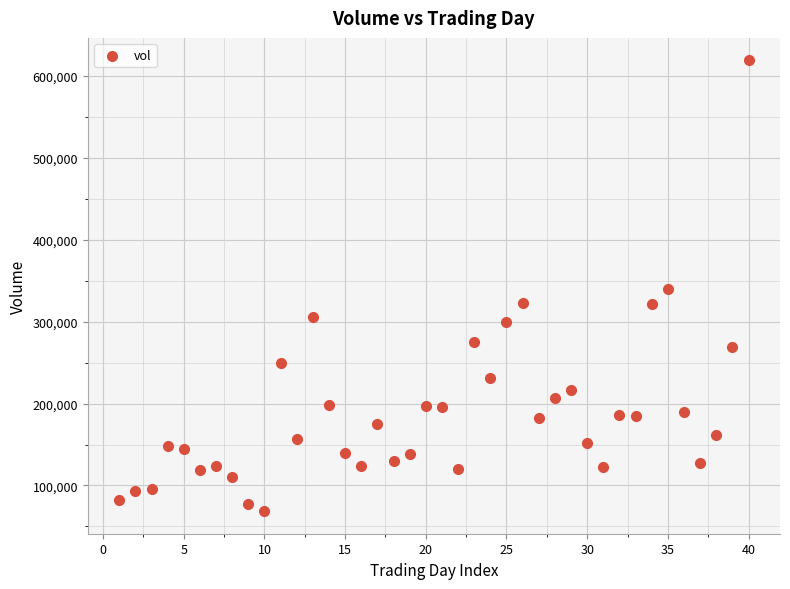

What is the range of Y values (max minus min)?

550191.8